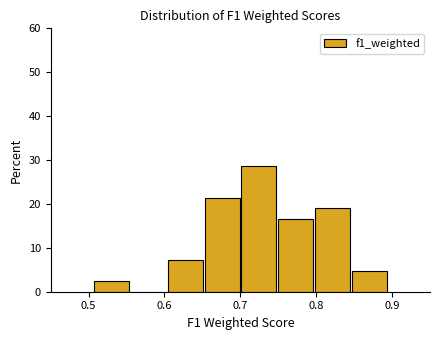

What is the height of the bar covering 0.85 to 0.89 on the x-axis? Neither the bar edges nor the heights are printed on the chart, so give them approximately, as read against the axes.

5